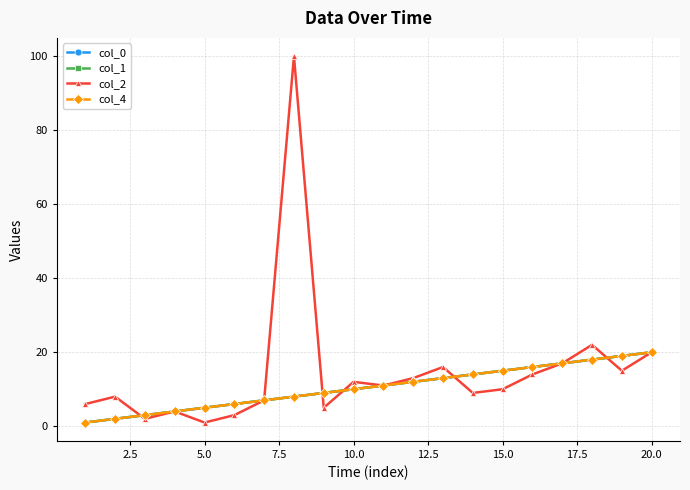

Is this an area chart (filled region under the line)?

No